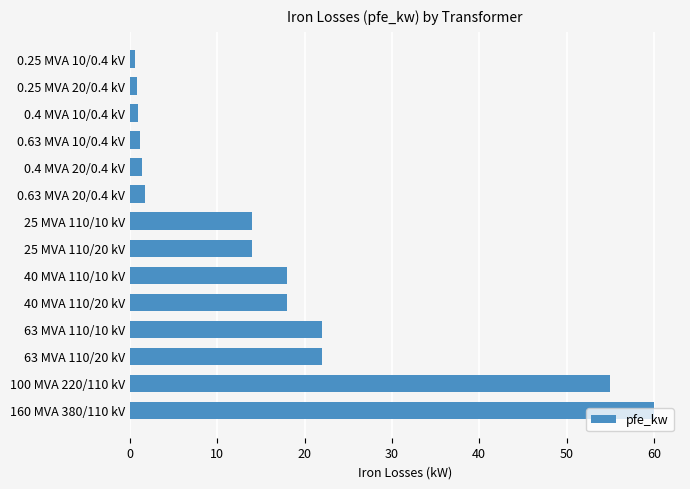

What is the sum of all values?

229.5